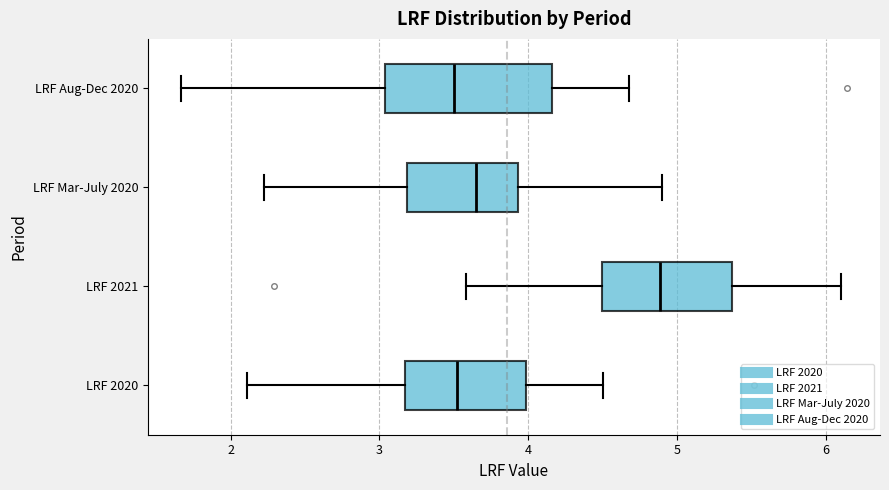

Which box is the widest, from its left edge to its right edge?

LRF Aug-Dec 2020